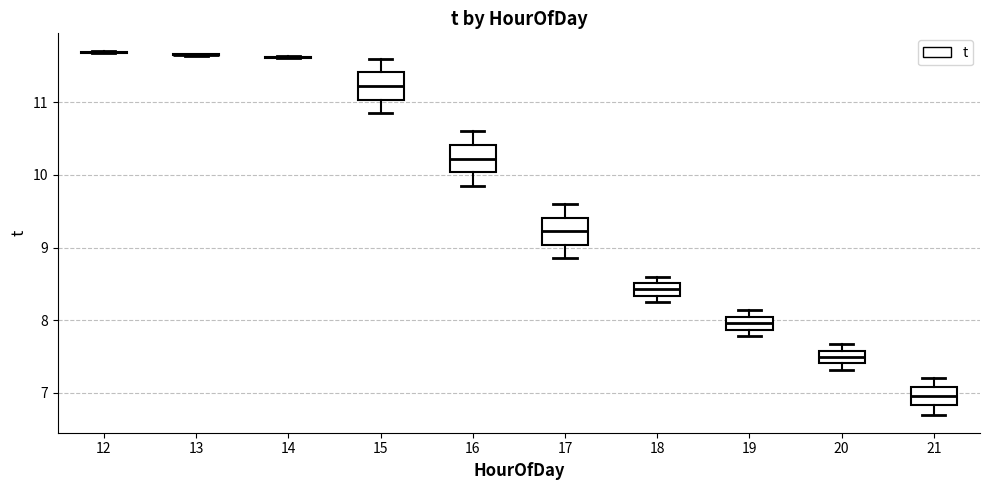

Where does the median line of the box at x = 21 sit on the y-axis? The values are not printed on the chart, so give them approximately, as read against the axis.

7.0